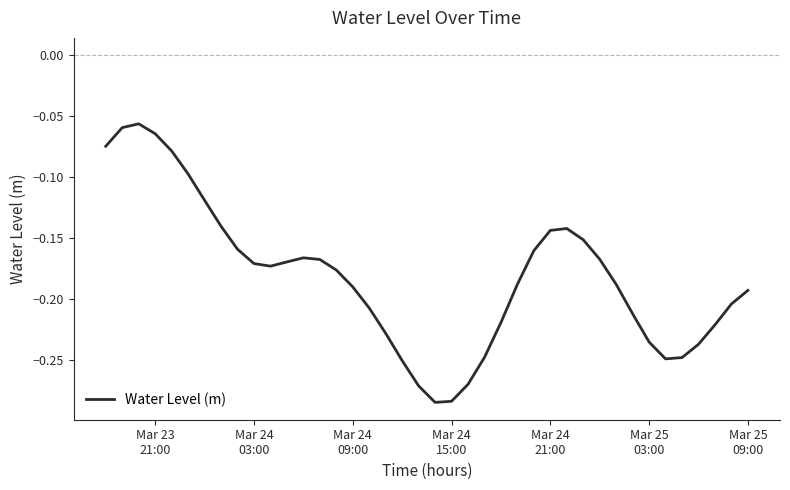

How many categories are shown in the chart?

40